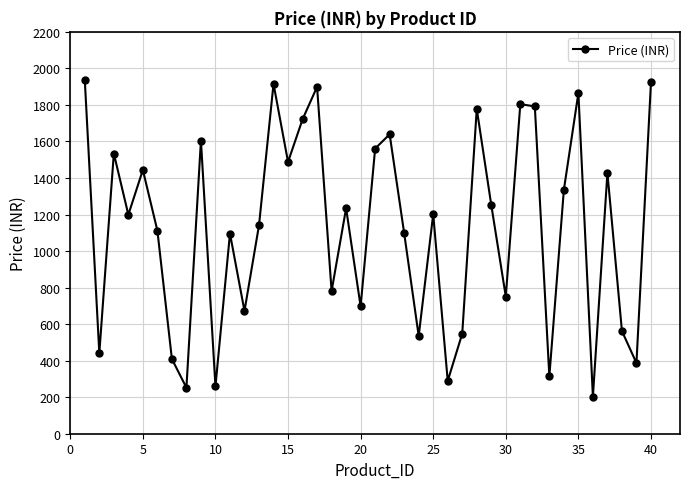

What is the difference between the maximum and minimum values?

1732